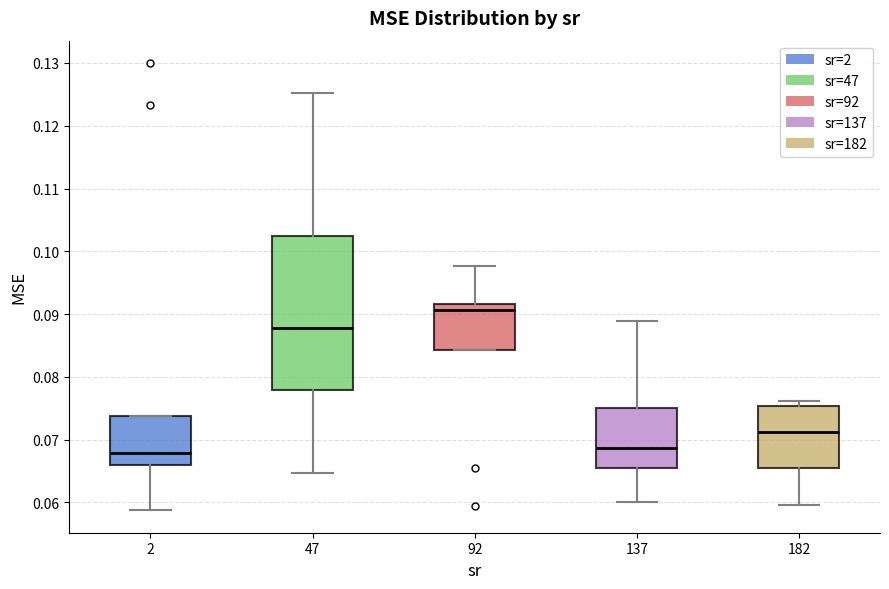

Comparing the boxes themselves (not the whiskers), which one is the tallest?

47